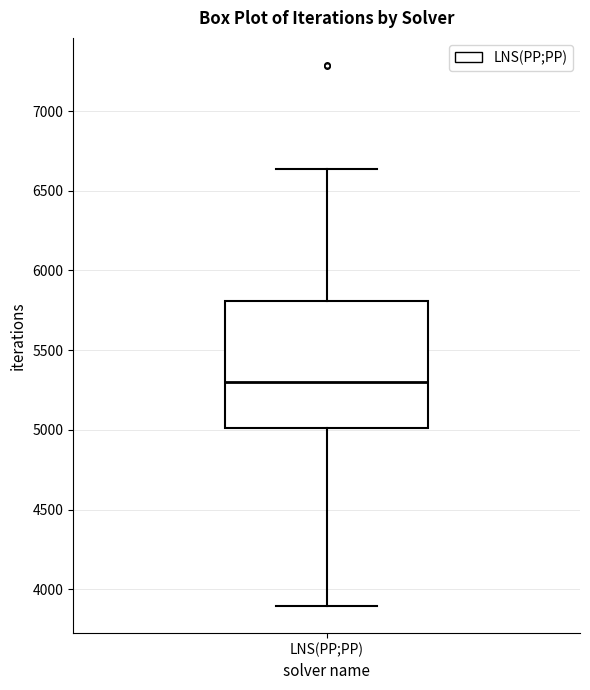

Transcribe this box plot: give where the median line is, the range the box spans, and where the two whiskers end, as read against the y-axis. The values are not printed on the chart, so give them approximately, as read against the axis.

median 5300, box 5000 to 5800, whiskers 3900 to 6650